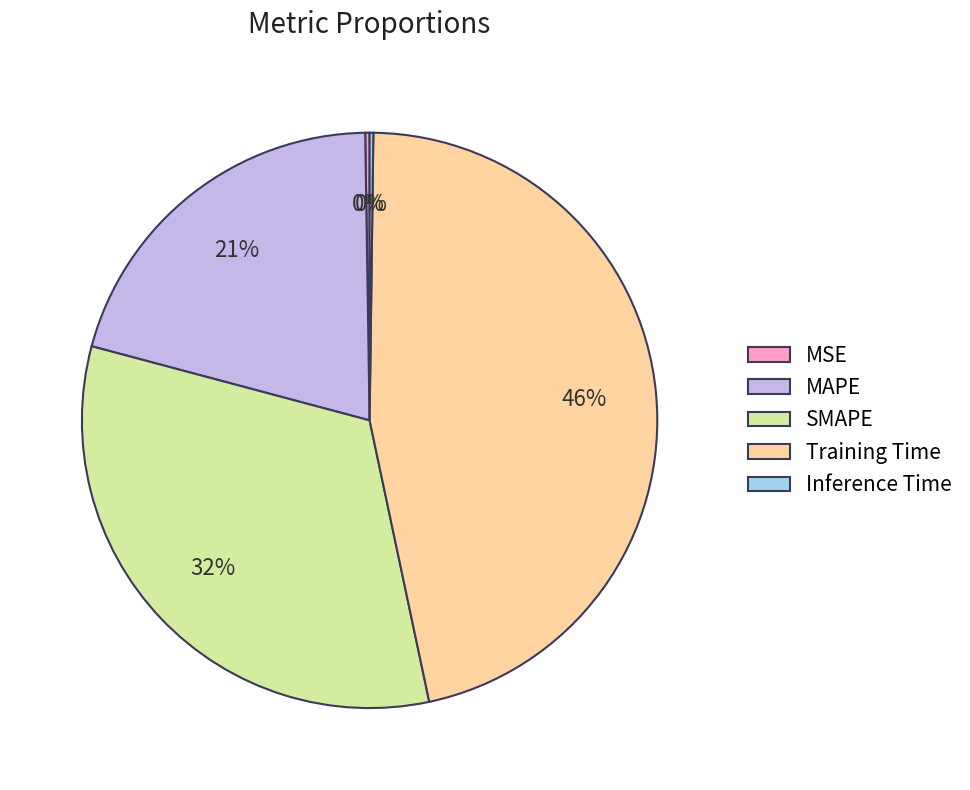

To the nearest percent, what is the difference between the largest and smallest slice percentages?

46%